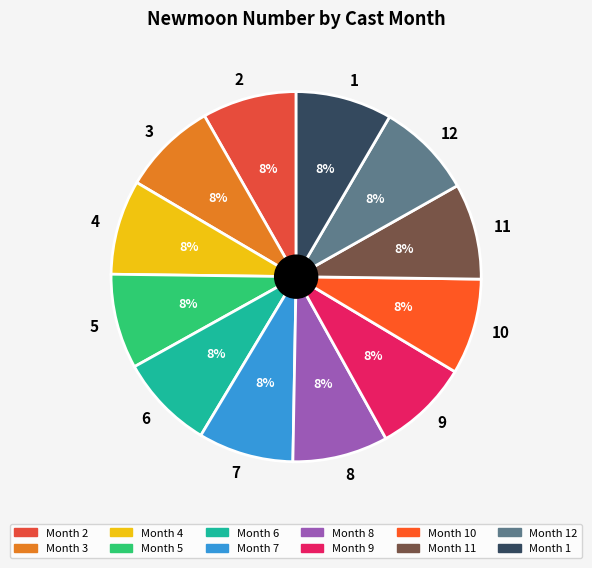

True or false: 9 accounts for 21% of the total.

False